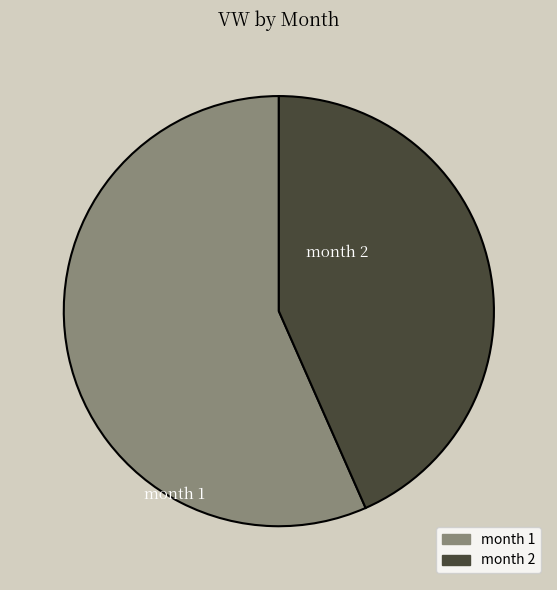

Which slice represents more than half of the pie?

month 1